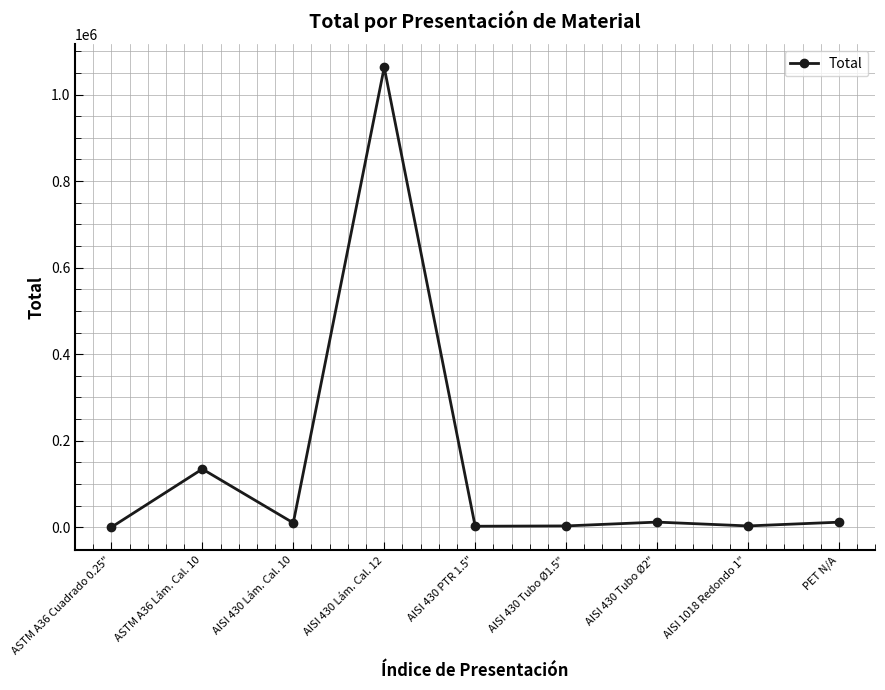

The value at AISI 430 Lám. Cal. 12 is 633413.3. True or false?

False